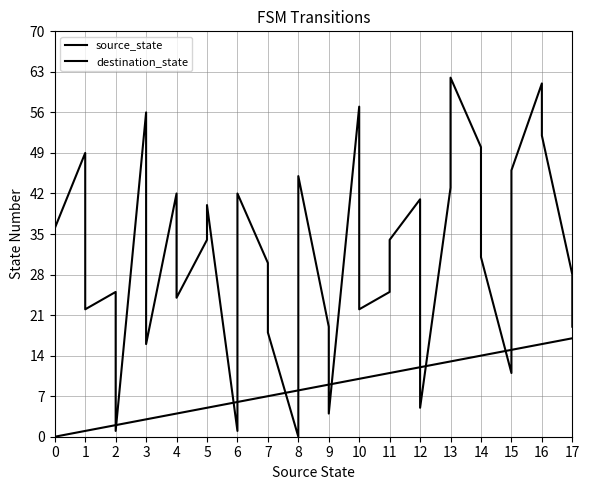

Which series ends up on top after the final intersection of source_state and destination_state?

destination_state